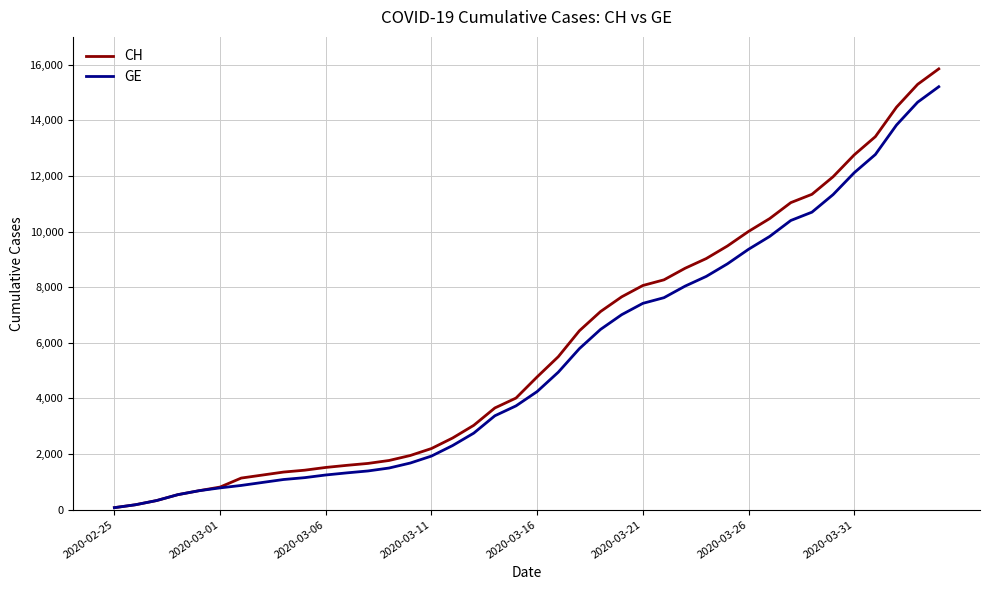

Which series has the widest spread of values?

CH